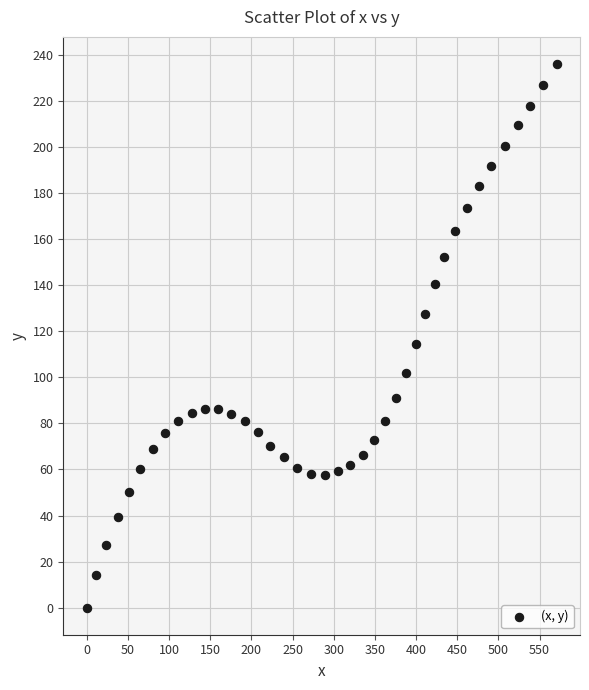

What Y value in the scatter plot is closest to 118?

114.6